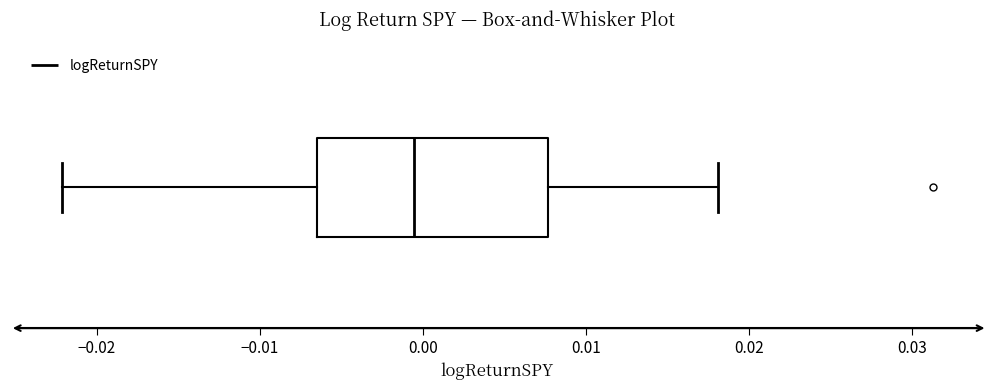

Where is the right edge of the box on the x-axis? The values are not printed on the chart, so give them approximately, as read against the axis.

0.008